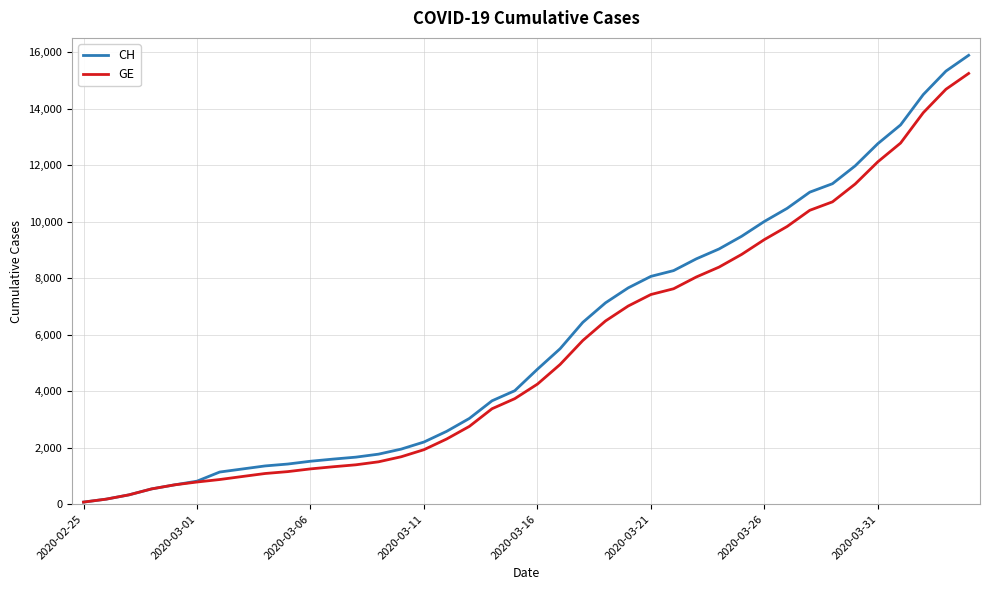

What is the highest value of the GE series?

15242